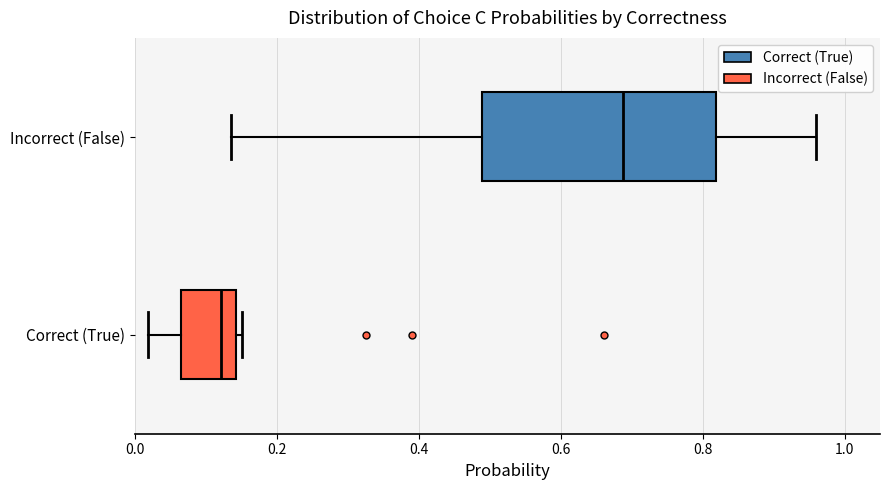

Which box has the furthest to the left median line?

Correct (True)